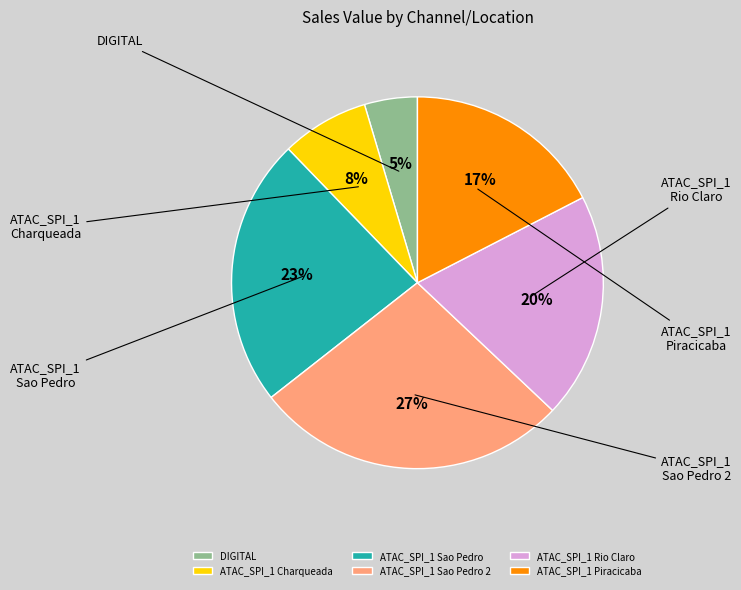

Which category has the biggest portion of the pie?

SAO PEDRO_2